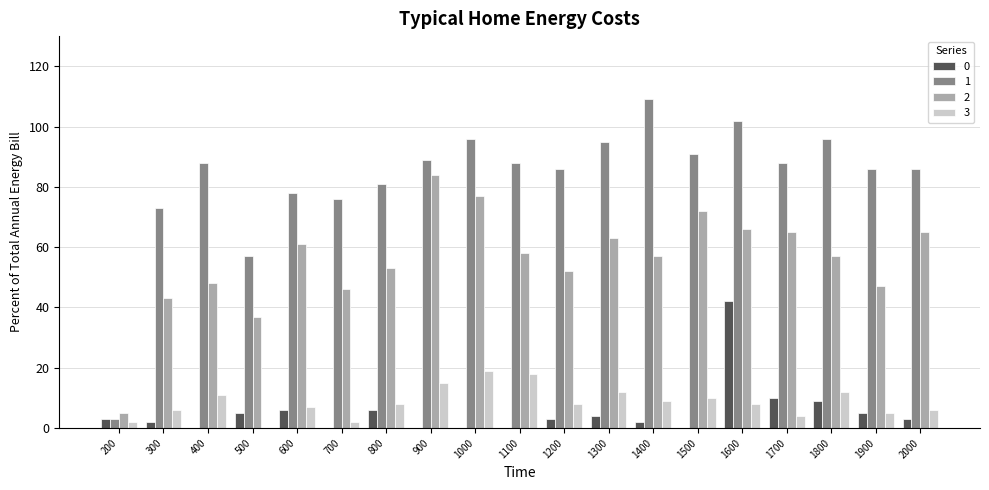

The value of 0 at 1800 is 9. True or false?

True